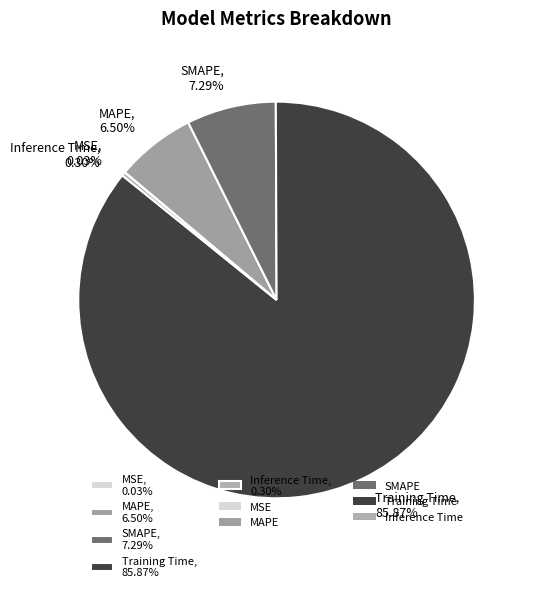

Combined, do SMAPE, 7.29% and Inference Time, 0.30% account for over 50%?

No